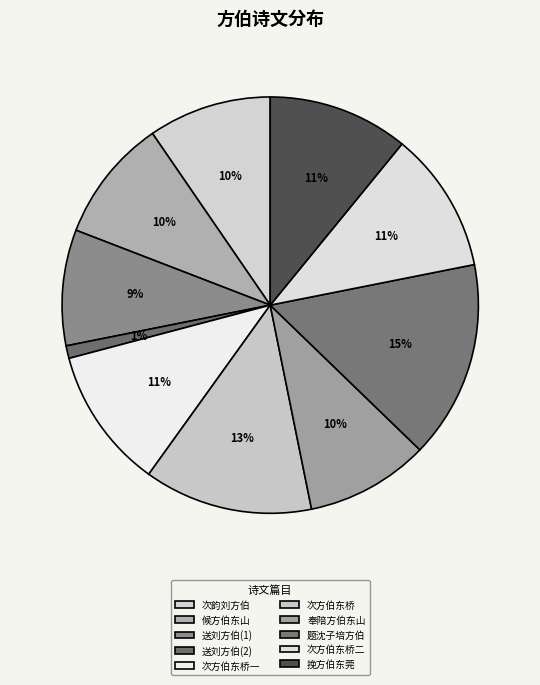

Count the number of slices in the pie.

10